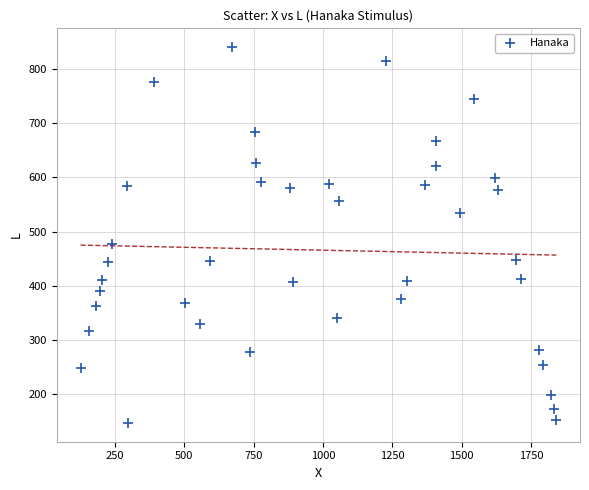

What is the range of Y values (max minus min)?

693